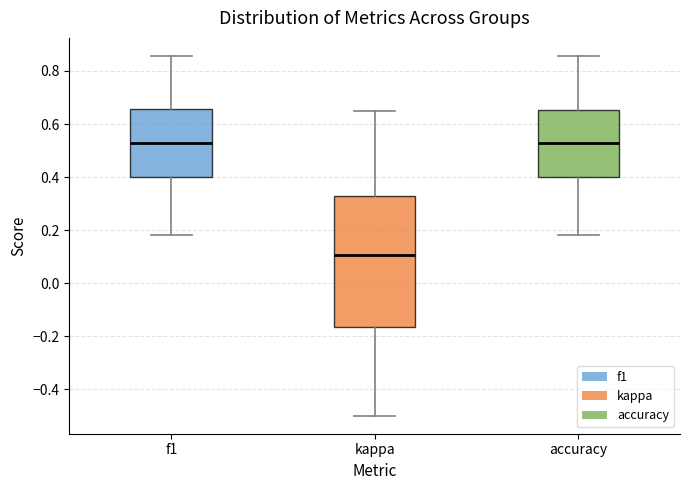

Reading left to right, read every box against the y-axis: the position of its median line, the range the box covers, and the ends of its whiskers. The values are not printed on the chart, so give them approximately, as read against the axis.

f1: median 0.52, box 0.40 to 0.66, whiskers 0.18 to 0.86
kappa: median 0.10, box -0.16 to 0.32, whiskers -0.50 to 0.66
accuracy: median 0.52, box 0.40 to 0.66, whiskers 0.18 to 0.86